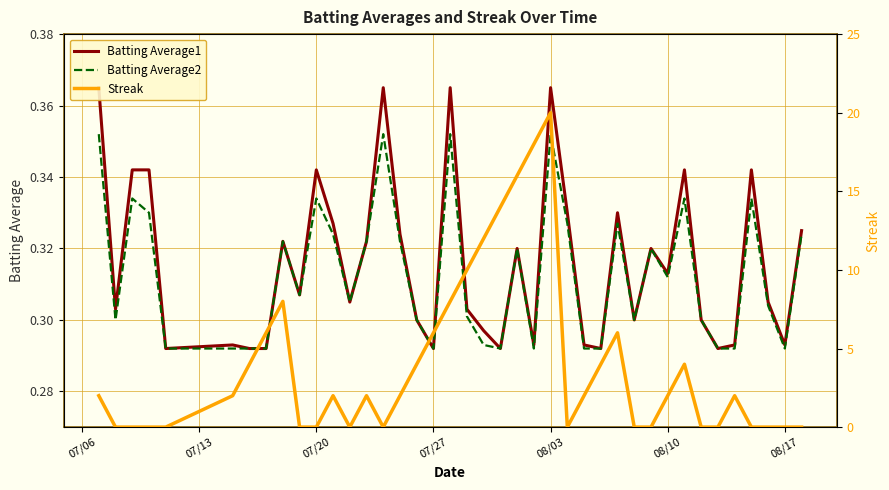

True or false: Batting Average2 has a value of 0.2 at 7.

False